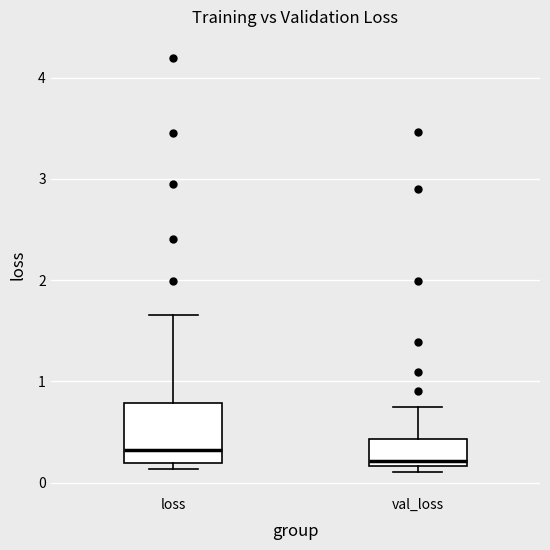

Comparing the boxes themselves (not the whiskers), which one is the tallest?

loss